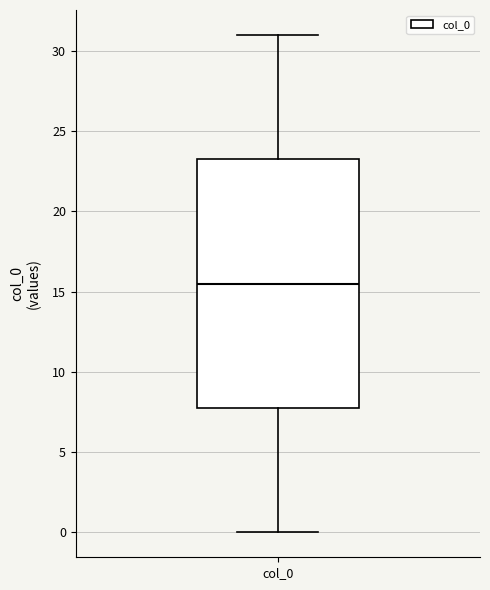

Transcribe this box plot: give where the median line is, the range the box spans, and where the two whiskers end, as read against the y-axis. The values are not printed on the chart, so give them approximately, as read against the axis.

median 15.5, box 8.0 to 23.5, whiskers 0.0 to 31.0